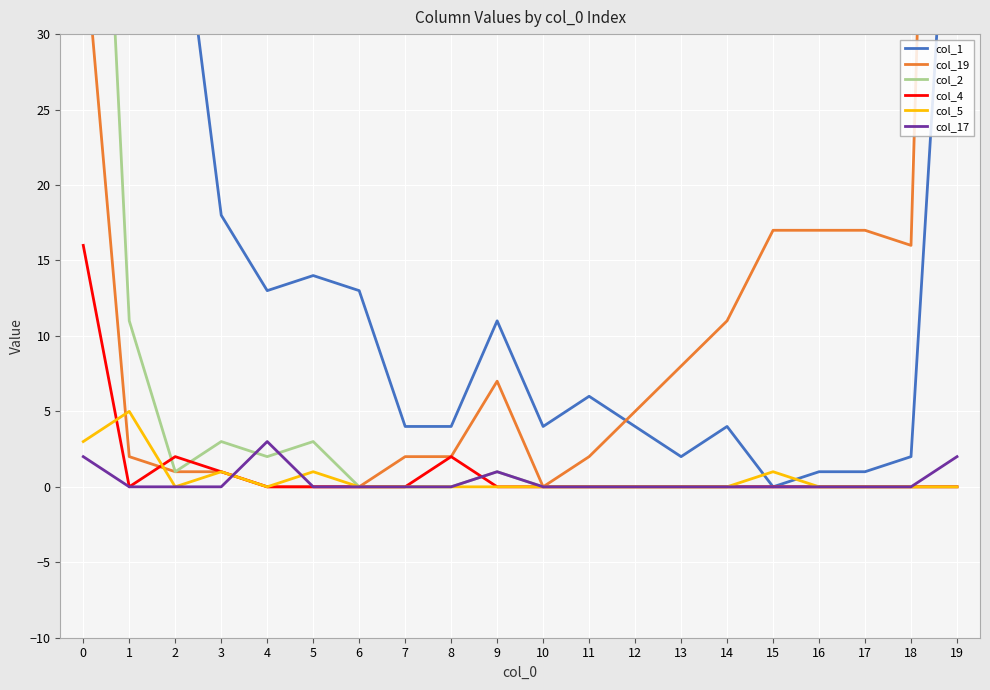

True or false: col_4 has a value of -8 at 9.

False